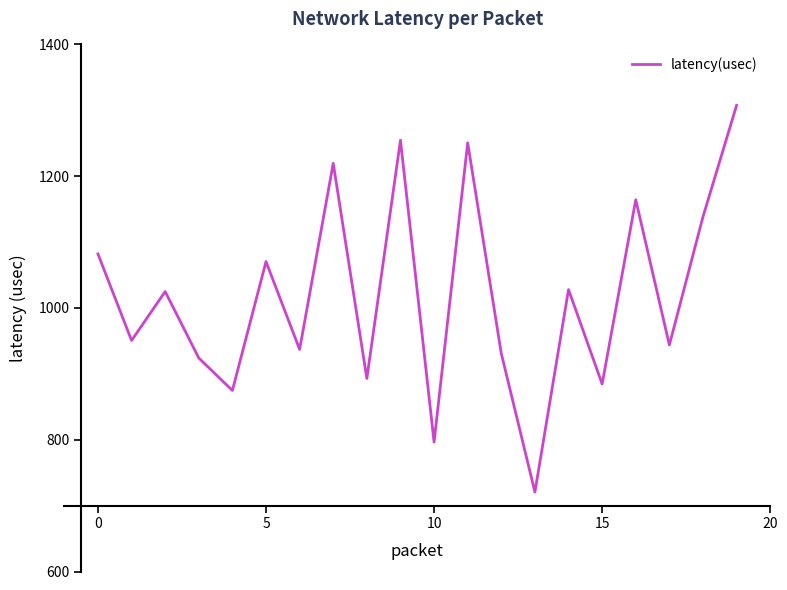

How many distinct data groups are displayed?

1